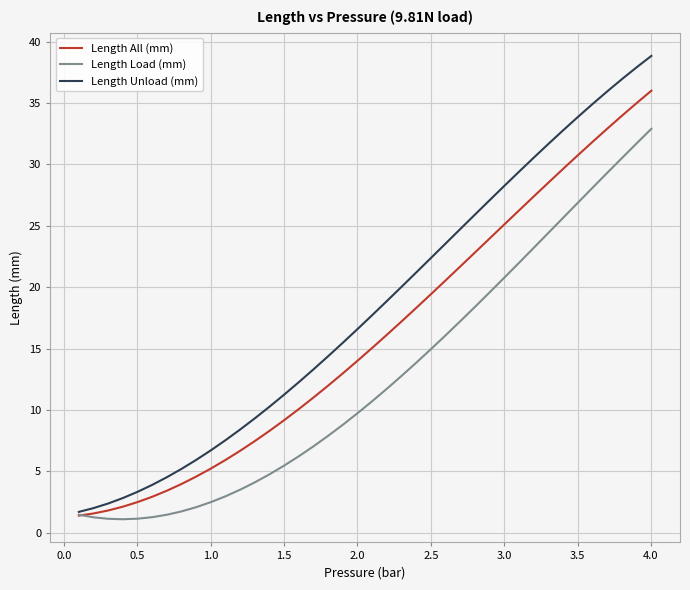

List the series in order of their peak value, lowest first.

Length Load (mm), Length All (mm), Length Unload (mm)